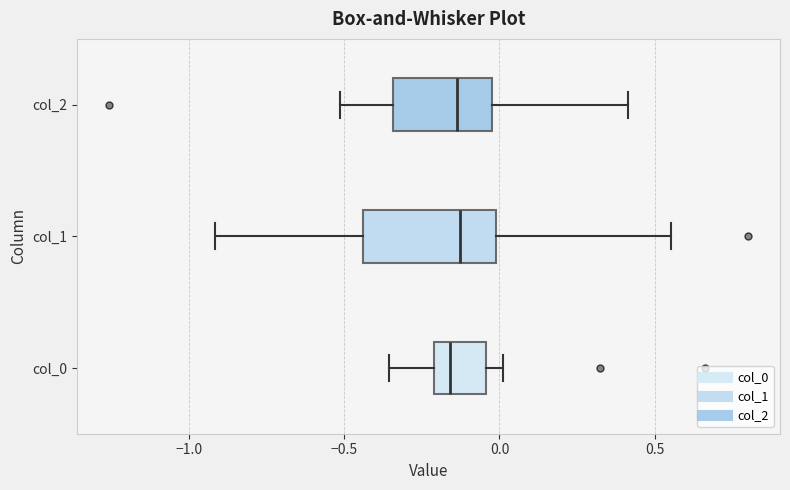

Reading bottom to top, read every box against the x-axis: the position of its median line, the range the box covers, and the ends of its whiskers. The values are not printed on the chart, so give them approximately, as read against the axis.

col_0: median -0.15, box -0.20 to -0.05, whiskers -0.35 to 0.00
col_1: median -0.15, box -0.45 to 0.00, whiskers -0.90 to 0.55
col_2: median -0.15, box -0.35 to 0.00, whiskers -0.50 to 0.40